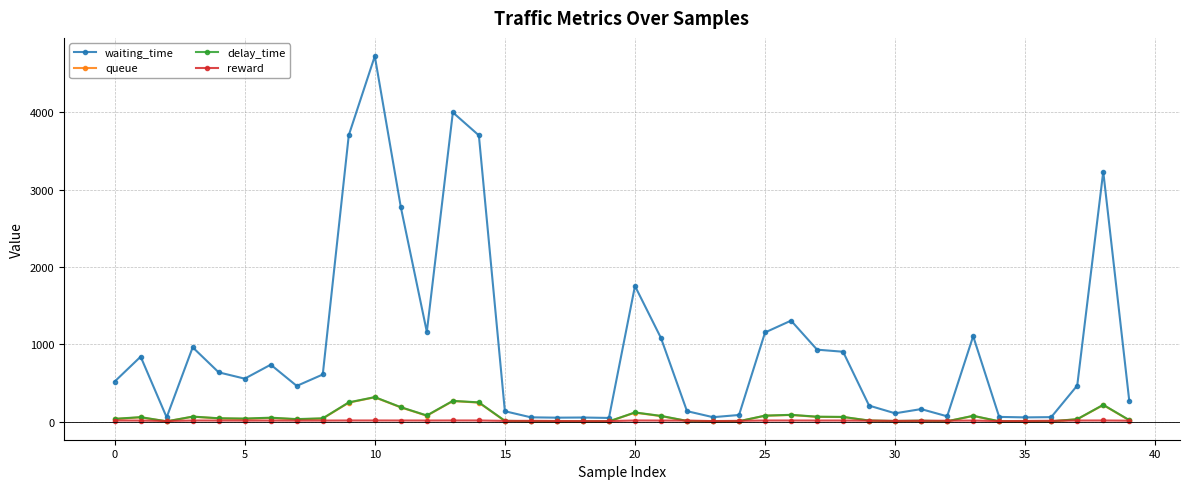

What is the highest value of the delay_time series?

318.2